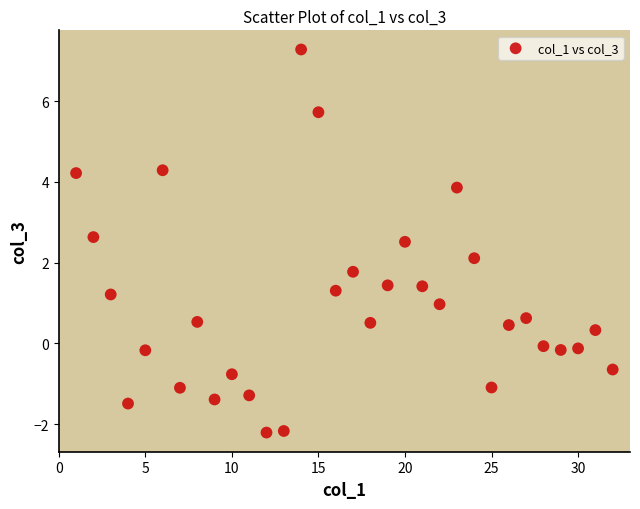

What is the range of Y values (max minus min)?

9.5